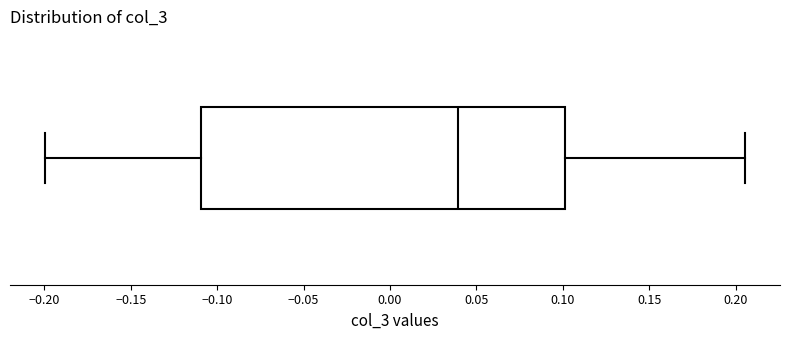

Transcribe this box plot: give where the median line is, the range the box spans, and where the two whiskers end, as read against the x-axis. The values are not printed on the chart, so give them approximately, as read against the axis.

median 0.040, box -0.110 to 0.100, whiskers -0.200 to 0.205